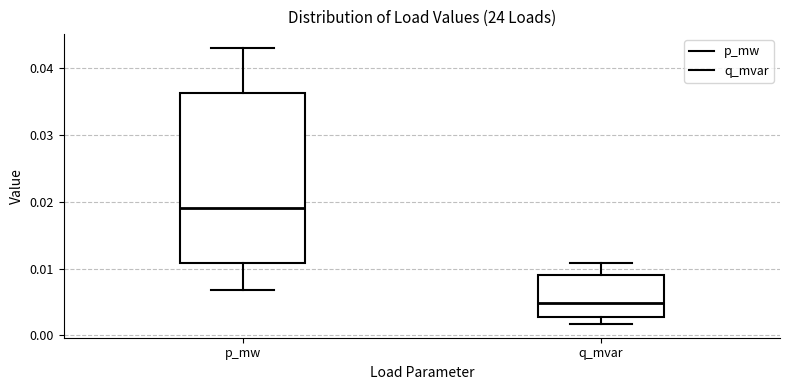

Reading left to right, transcribe this box plot: for each box, give where its median line is, the range the box spans, and where its two whiskers end, as read against the y-axis. The values are not printed on the chart, so give them approximately, as read against the axis.

p_mw: median 0.019, box 0.011 to 0.036, whiskers 0.007 to 0.043
q_mvar: median 0.005, box 0.003 to 0.009, whiskers 0.002 to 0.011